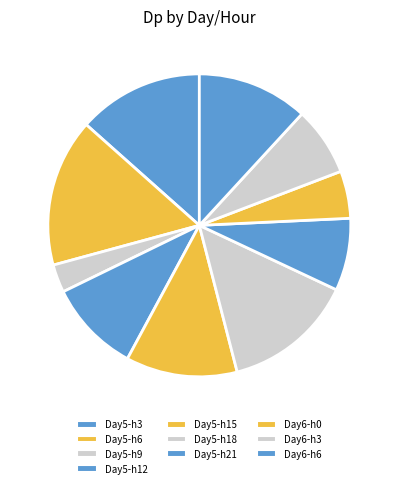

How many segments does this pie chart have?

10